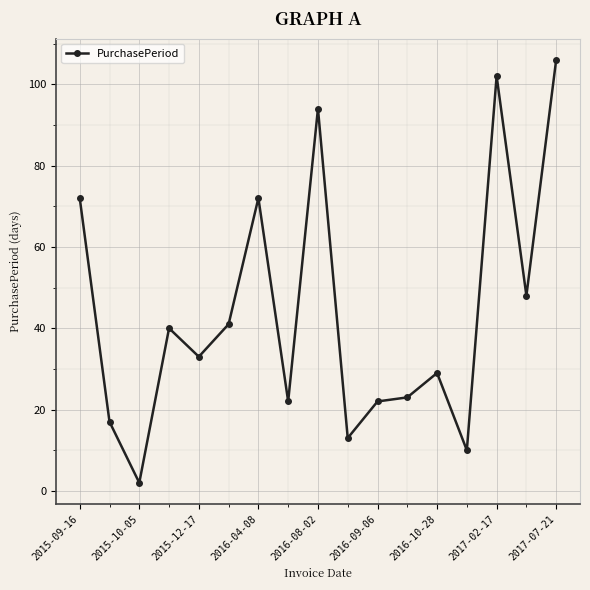

What is the sum of all values?

746